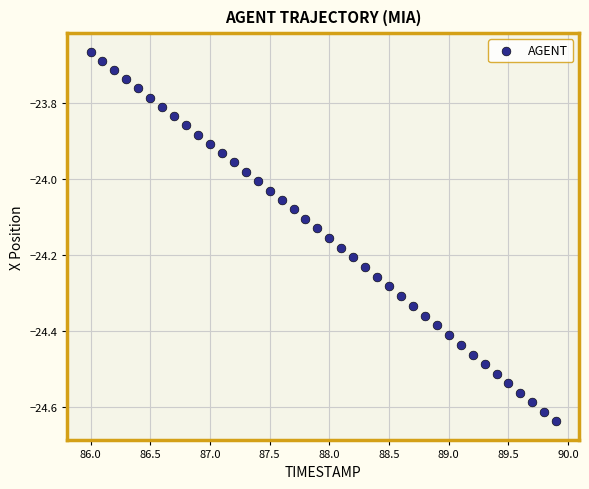

What is the range of X values (max minus min)?

3.9